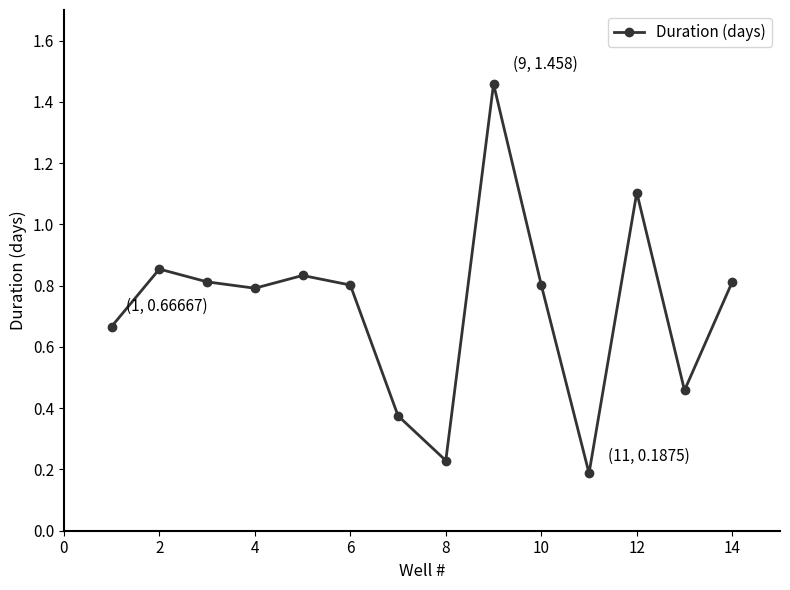

What is the sum of all values?

10.2